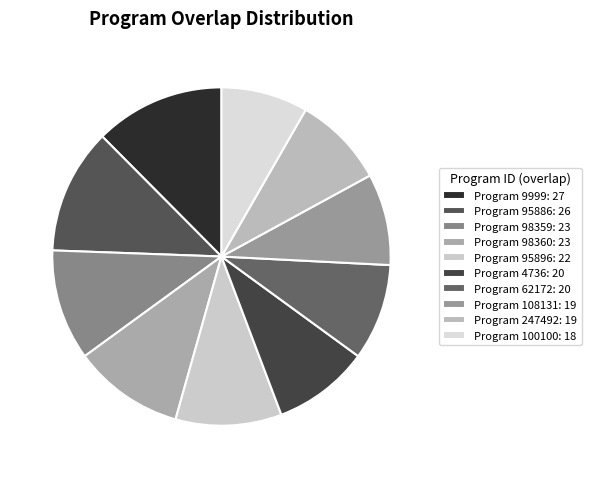

How many segments does this pie chart have?

10